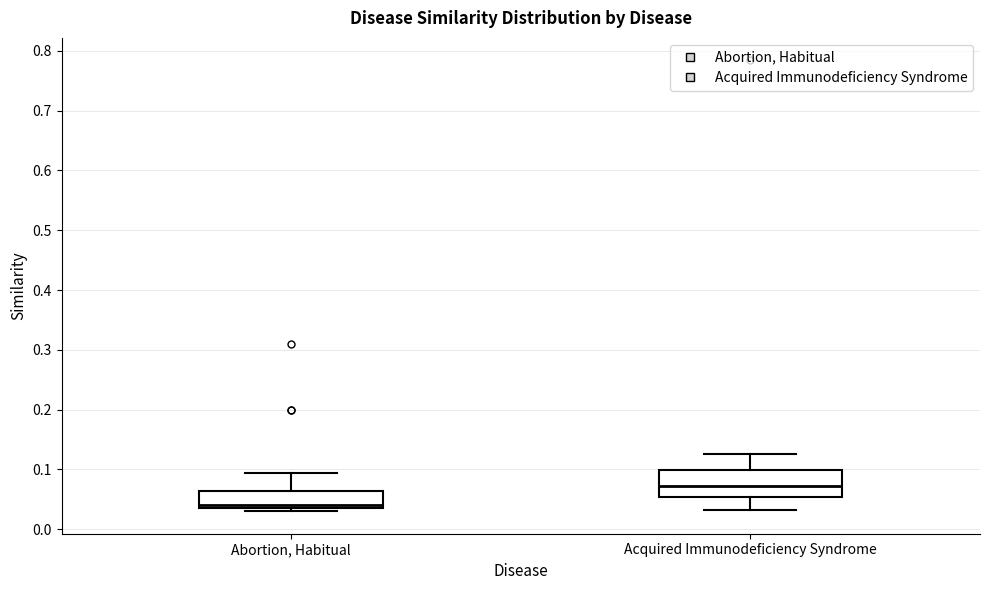

Comparing the boxes themselves (not the whiskers), which one is the tallest?

Acquired Immunodeficiency Syndrome